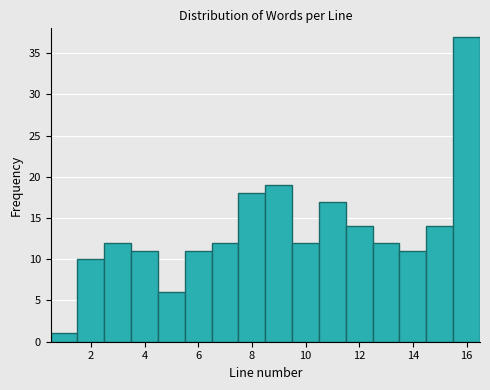

Which range on the x-axis has the tallest bar?

15.5 to 16.5